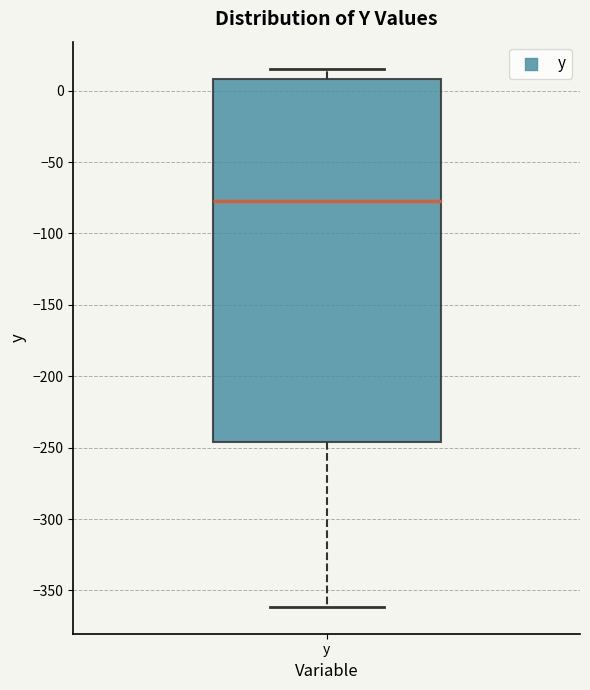

Transcribe this box plot: give where the median line is, the range the box spans, and where the two whiskers end, as read against the y-axis. The values are not printed on the chart, so give them approximately, as read against the axis.

median -75, box -245 to 10, whiskers -360 to 15